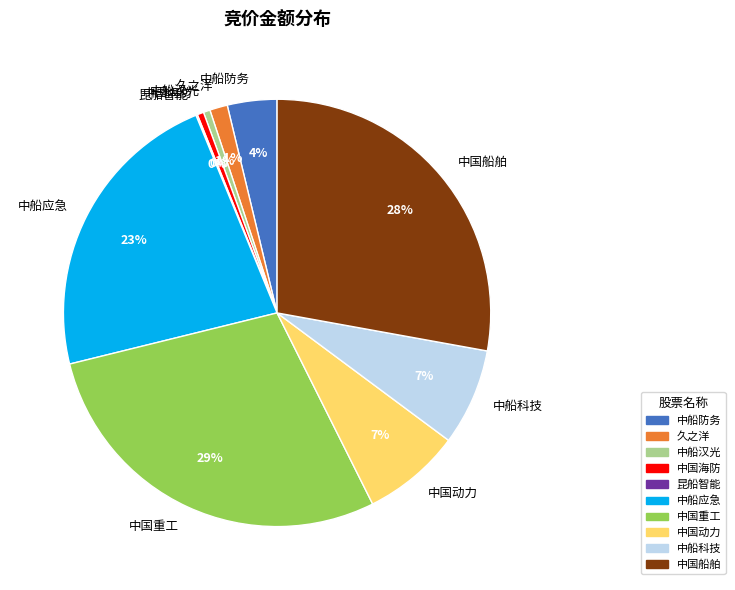

What percentage is the 中船科技 slice, to the nearest percent?

7%